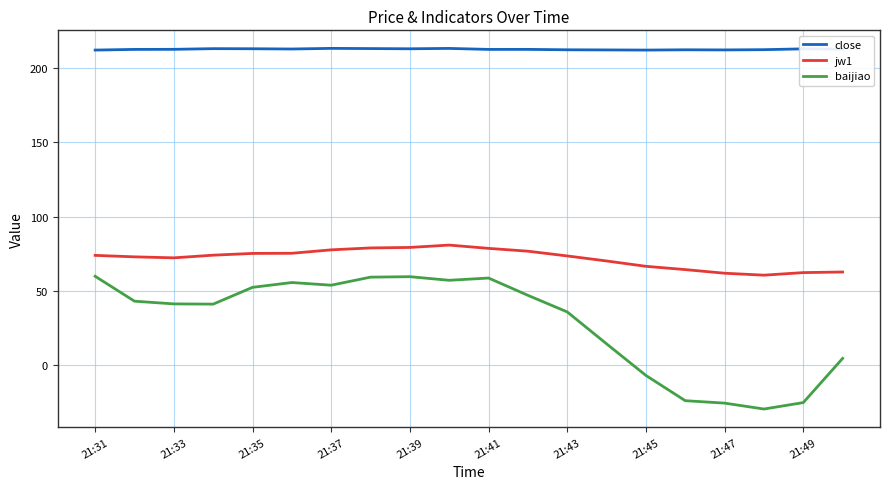

True or false: baijiao and close cross at least once.

False